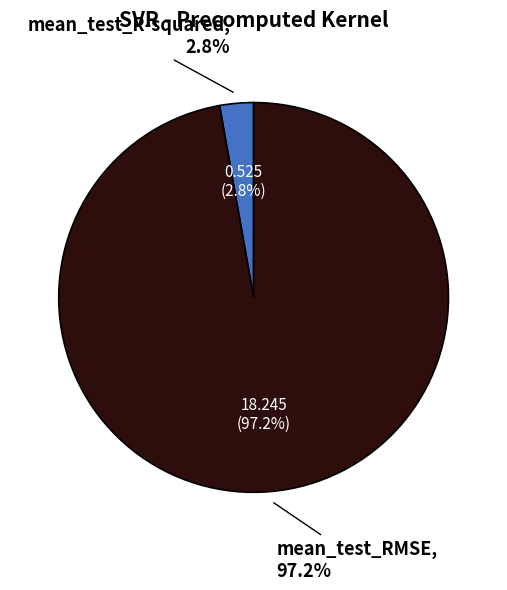

Count the number of slices in the pie.

2